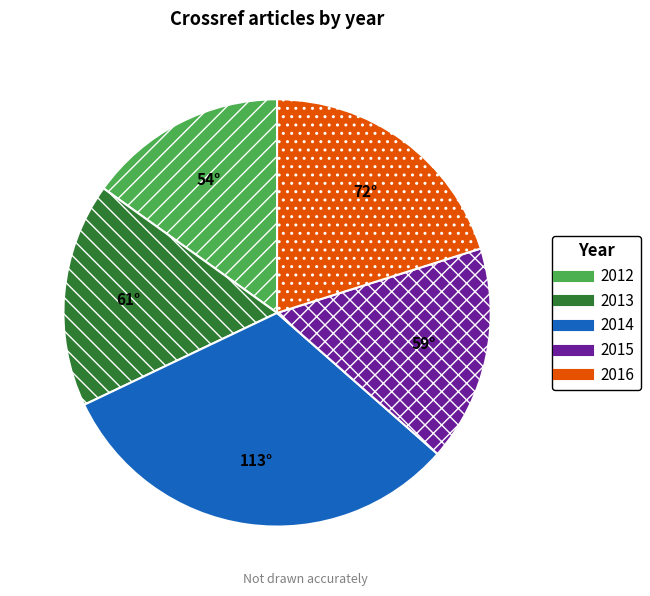

What is the largest slice in the pie chart?

2014